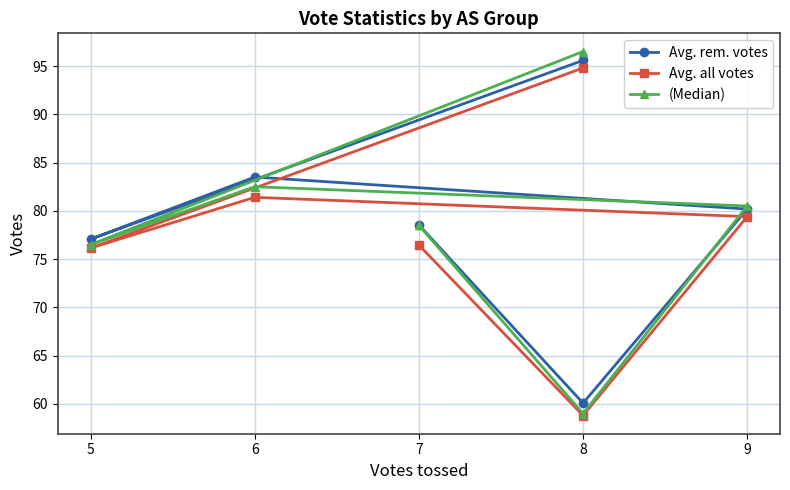

True or false: (Median) has more than 2 points higher than both neighbors.

False